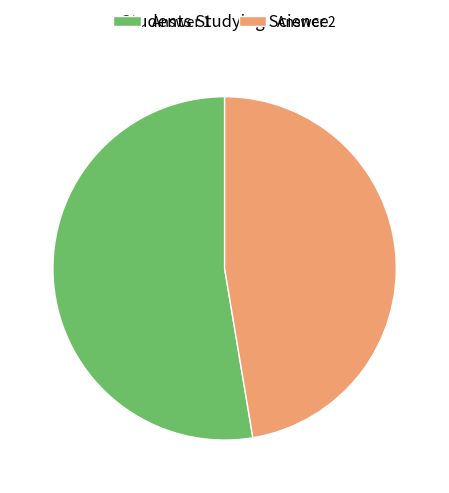

Do Answer 2 and Answer 1 together represent more than half of the pie?

Yes